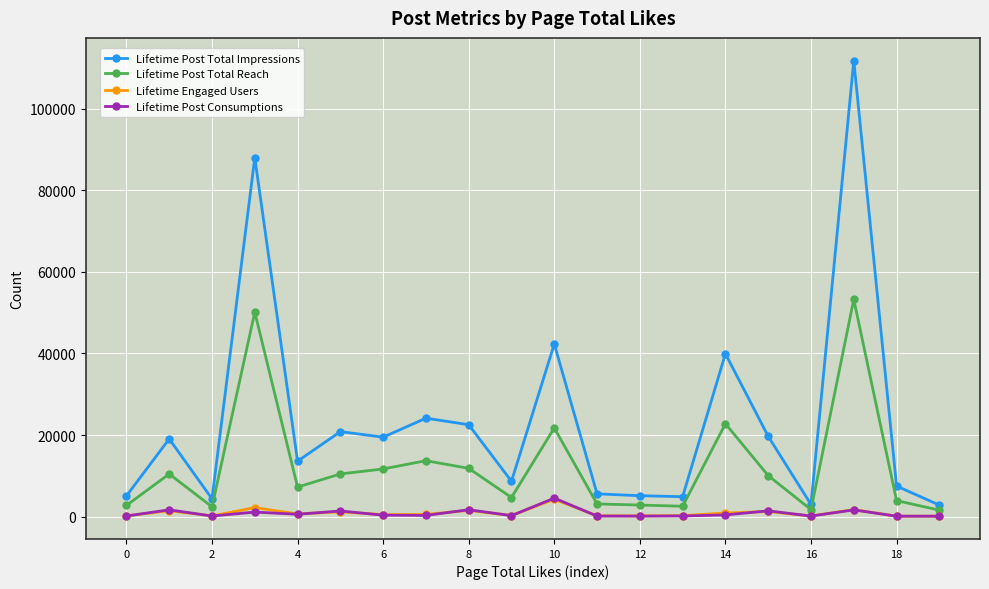

Which series has the largest range (max minus min)?

Lifetime Post Total Impressions